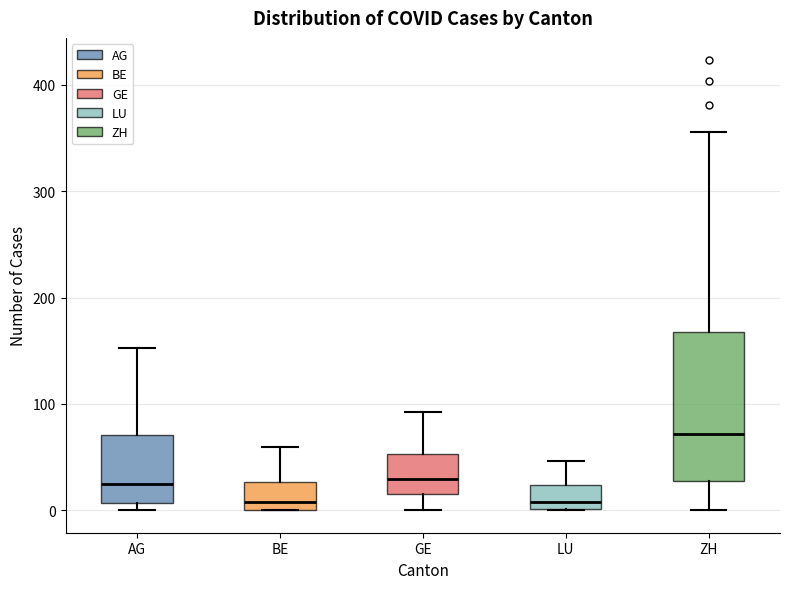

Comparing the boxes themselves (not the whiskers), which one is the tallest?

ZH